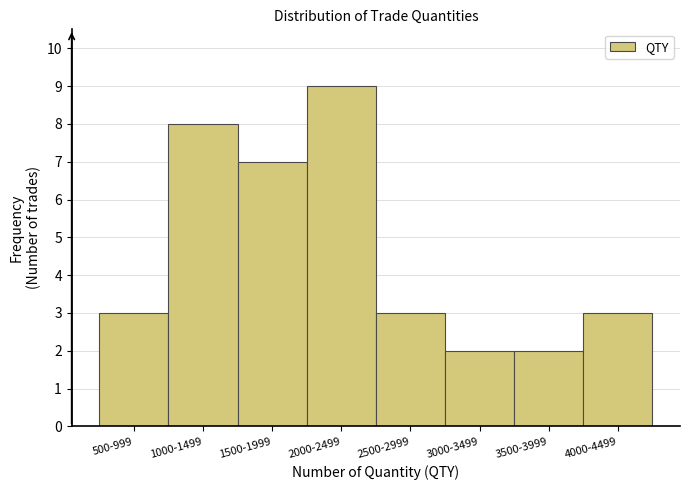

Reading left to right, extract all data points from this chart.

3	8	7	9	3	2	2	3